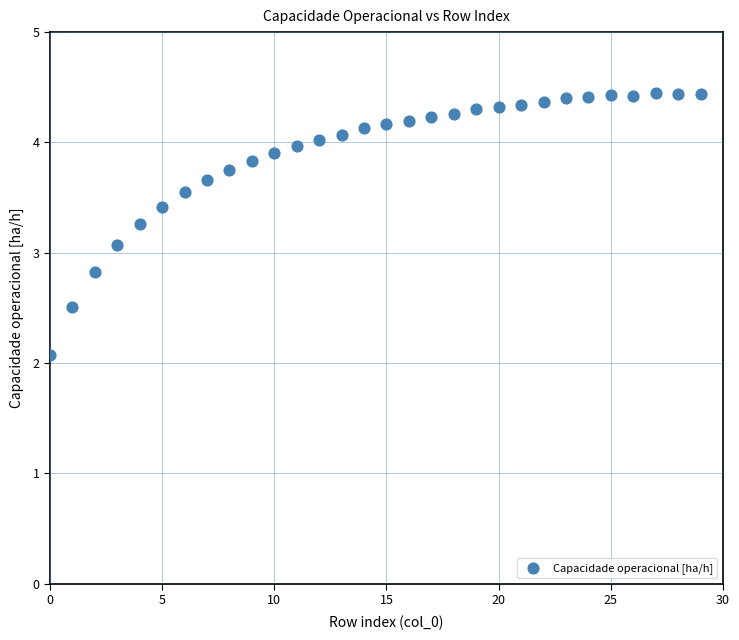

What Y value in the scatter plot is closest to 3?

3.1